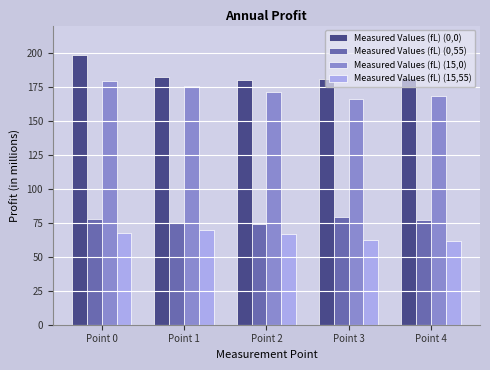

At which label does Measured Values (fL) (0,0) first exceed 181?

Point 0